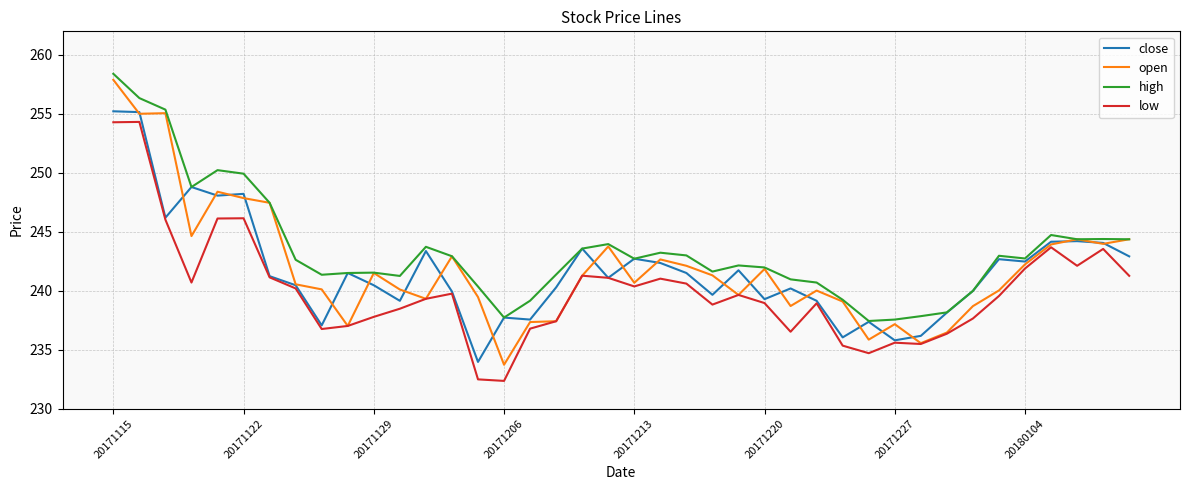

At how many categories does at least one series exceed 252?

3